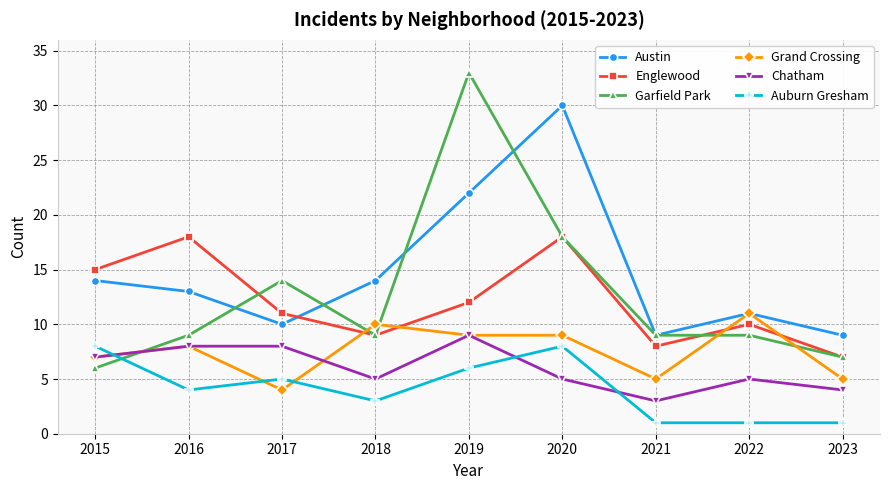

Is this an area chart (filled region under the line)?

No